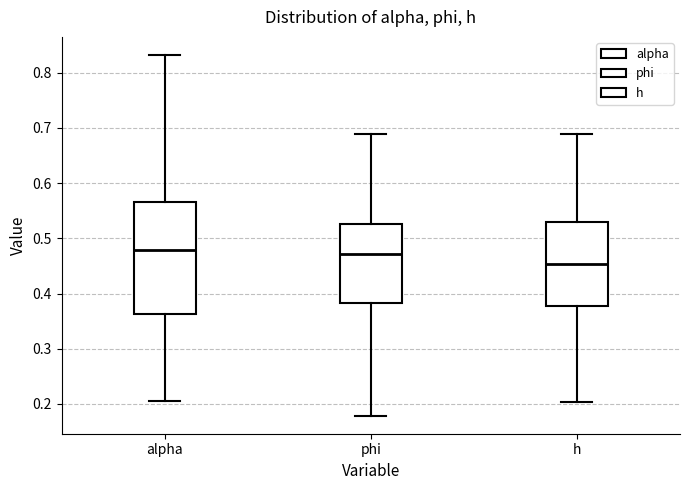

Reading left to right, transcribe this box plot: for each box, give where its median line is, the range the box spans, and where its two whiskers end, as read against the y-axis. The values are not printed on the chart, so give them approximately, as read against the axis.

alpha: median 0.48, box 0.36 to 0.57, whiskers 0.21 to 0.83
phi: median 0.47, box 0.38 to 0.53, whiskers 0.18 to 0.69
h: median 0.45, box 0.38 to 0.53, whiskers 0.20 to 0.69